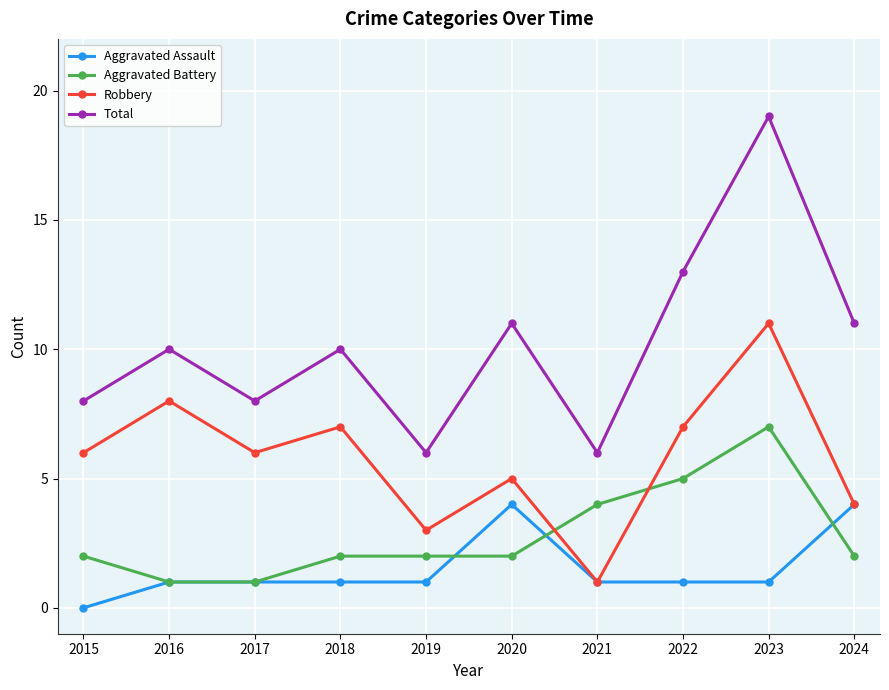

At which category is the sum across all series the highest?

2023